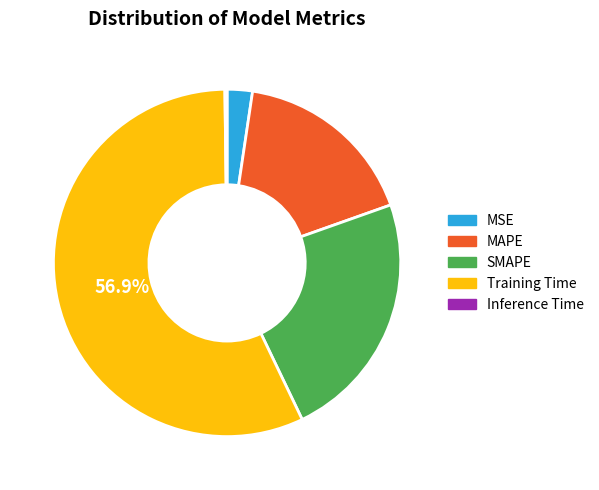

To the nearest percent, what is the difference between the largest and smallest slice percentages?

57%